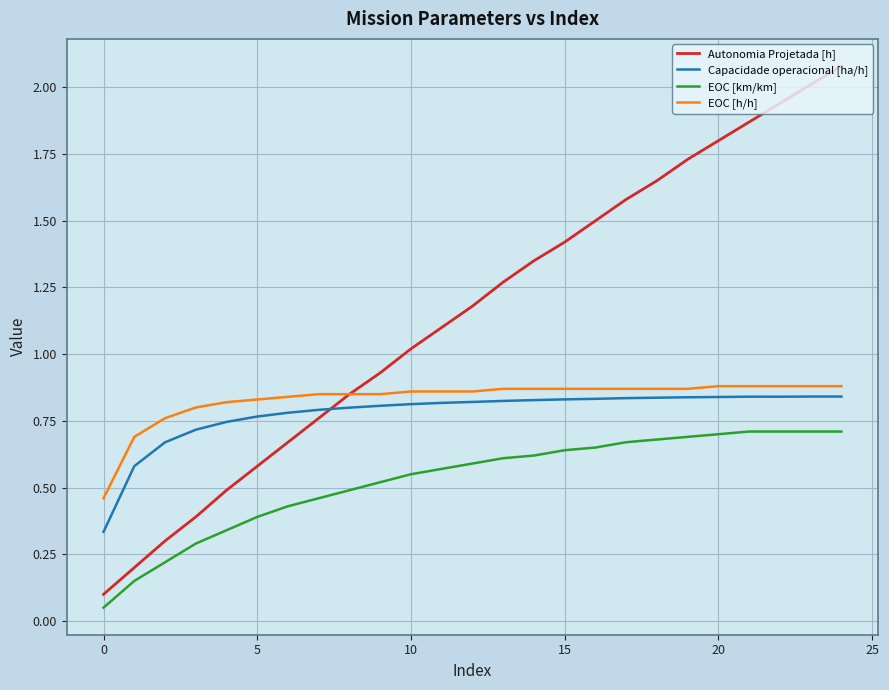

Which series has the largest total across all categories?

Autonomia Projetada [h]